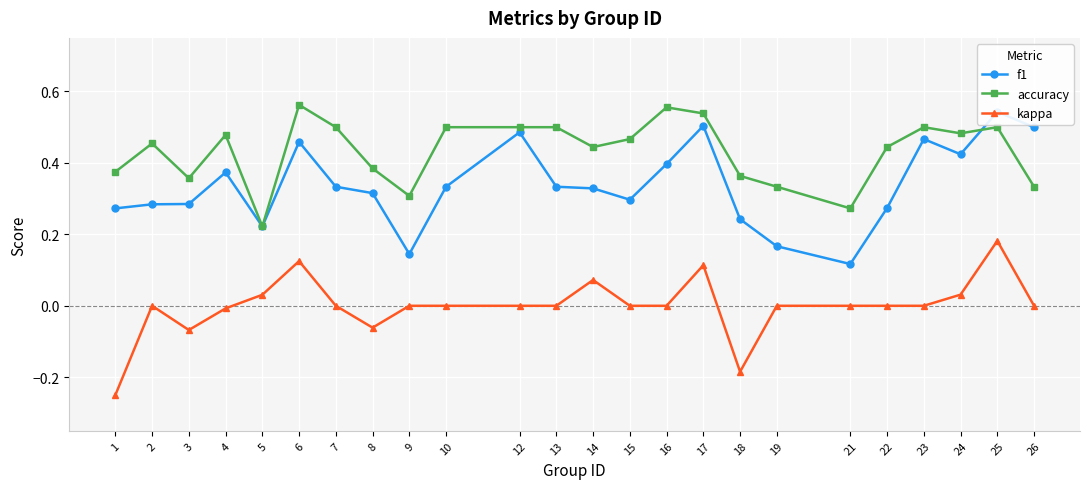

What is the value of the f1 point at the 19th from the left?

0.1